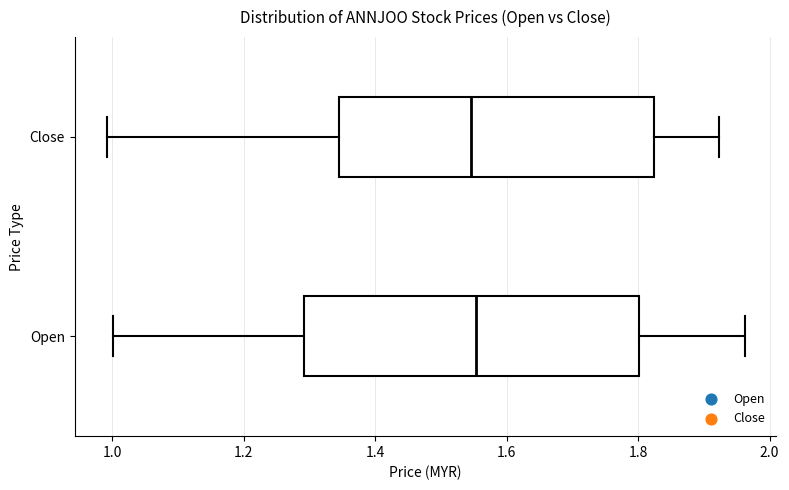

Reading bottom to top, read every box against the x-axis: the position of its median line, the range the box covers, and the ends of its whiskers. The values are not printed on the chart, so give them approximately, as read against the axis.

Open: median 1.56, box 1.30 to 1.80, whiskers 1.00 to 1.96
Close: median 1.54, box 1.34 to 1.82, whiskers 1.00 to 1.92